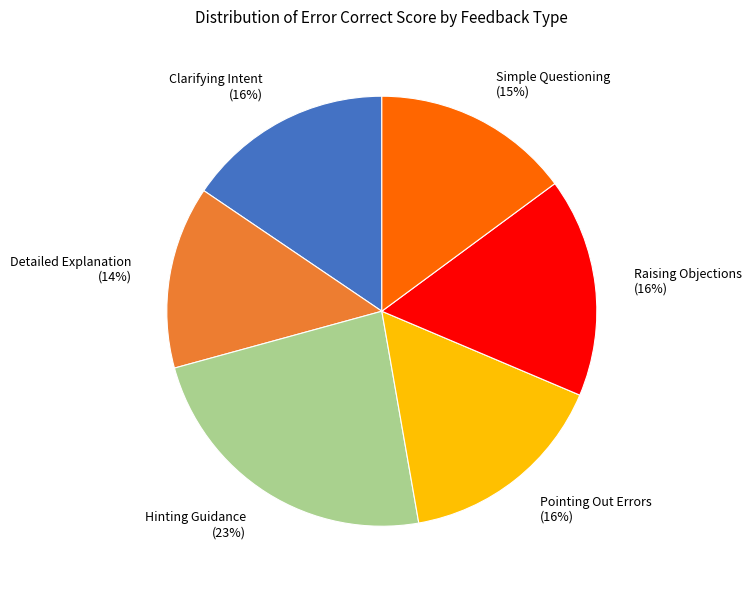

To the nearest percent, what is the average slice percentage?

17%